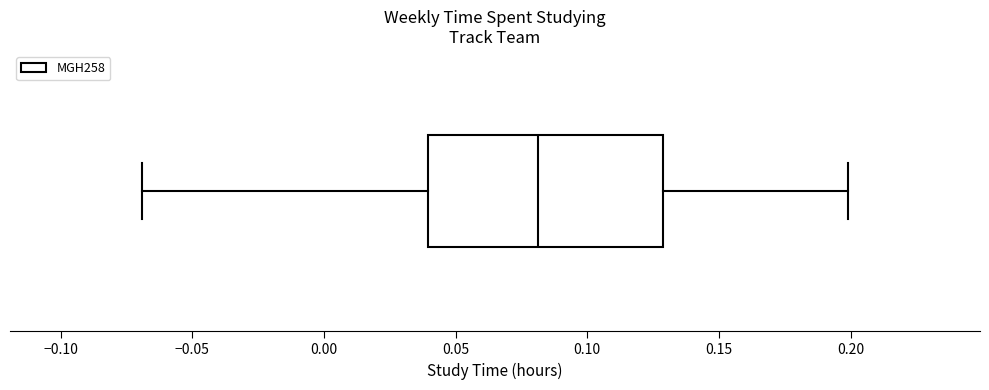

Transcribe this box plot: give where the median line is, the range the box spans, and where the two whiskers end, as read against the x-axis. The values are not printed on the chart, so give them approximately, as read against the axis.

median 0.08, box 0.04 to 0.13, whiskers -0.07 to 0.20